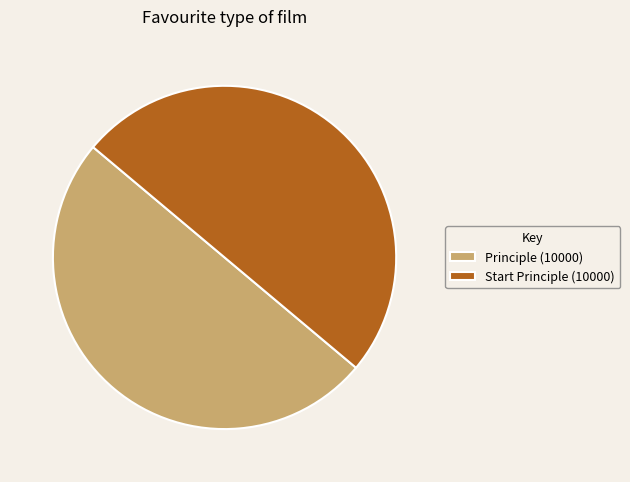

What is the ratio of the value at Principle (10000) to the value at Start Principle (10000)?

1.0